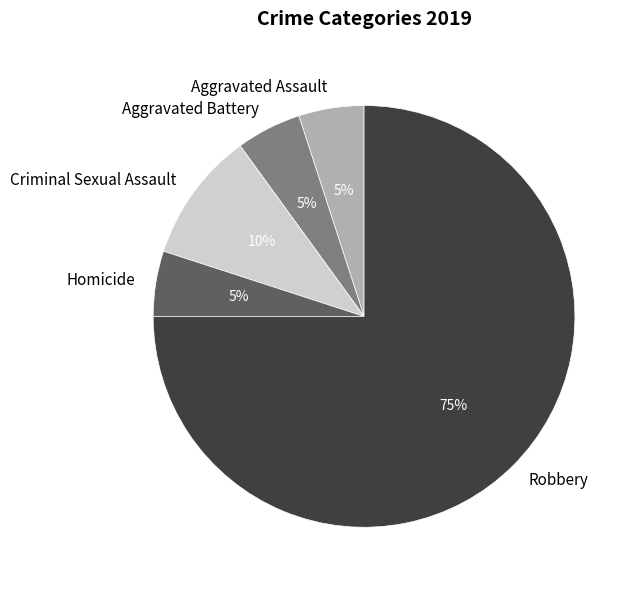

To the nearest percent, what is the difference between the Robbery and Aggravated Battery slice percentages?

70%